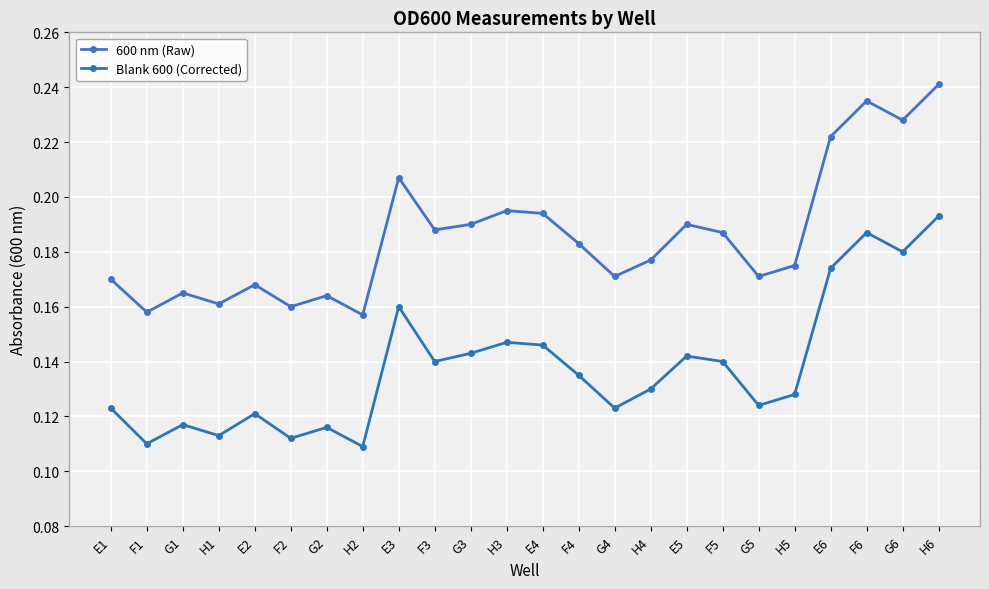

Reading left to right, list all the values displayed in this chart.

600 nm (Raw): E1=0.2	F1=0.2	G1=0.2	H1=0.2	E2=0.2	F2=0.2	G2=0.2	H2=0.2	E3=0.2	F3=0.2	G3=0.2	H3=0.2	E4=0.2	F4=0.2	G4=0.2	H4=0.2	E5=0.2	F5=0.2	G5=0.2	H5=0.2	E6=0.2	F6=0.2	G6=0.2	H6=0.2
Blank 600 (Corrected): E1=0.1	F1=0.1	G1=0.1	H1=0.1	E2=0.1	F2=0.1	G2=0.1	H2=0.1	E3=0.2	F3=0.1	G3=0.1	H3=0.1	E4=0.1	F4=0.1	G4=0.1	H4=0.1	E5=0.1	F5=0.1	G5=0.1	H5=0.1	E6=0.2	F6=0.2	G6=0.2	H6=0.2